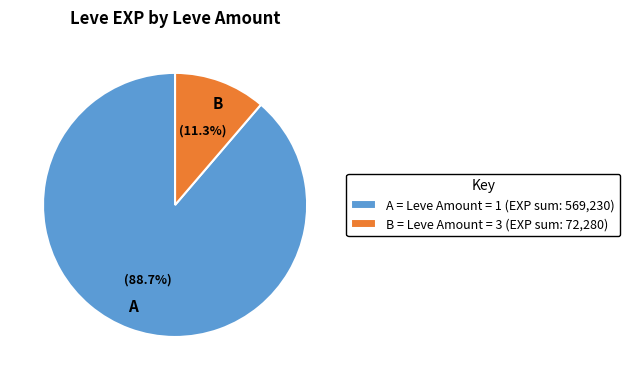

To the nearest percent, what is the difference between the largest and smallest slice percentages?

77%